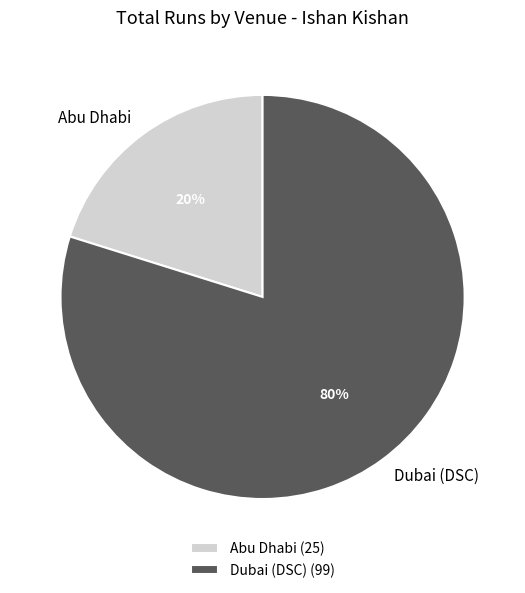

Which slice is the smallest?

Abu Dhabi